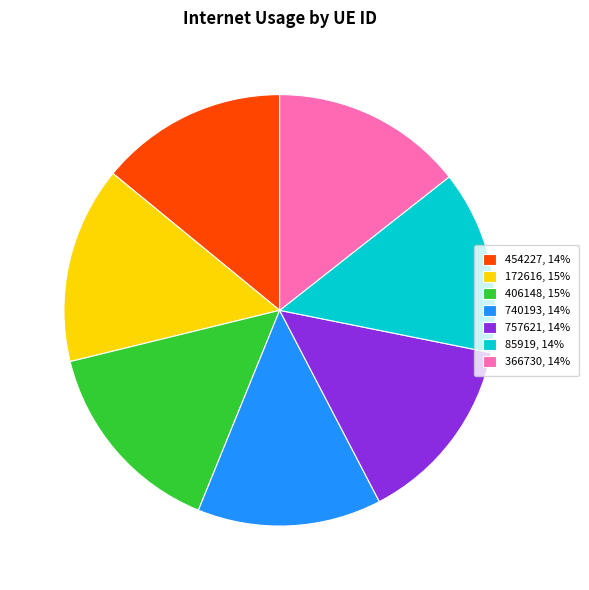

Combined, do 757621 and 366730 account for over 50%?

No